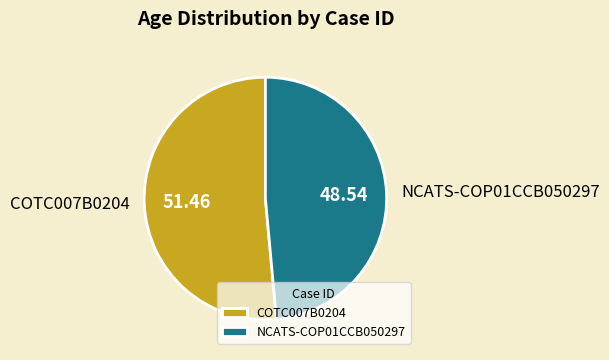

What is the ratio of the value at NCATS-COP01CCB050297 to the value at COTC007B0204?

0.9